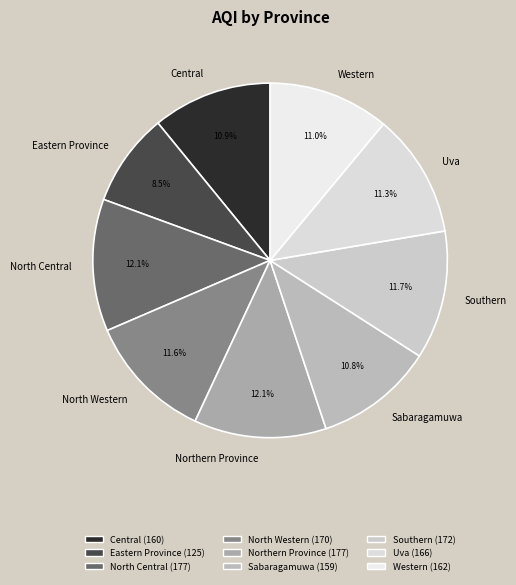

Is it true that North Western is 12% of the pie?

True